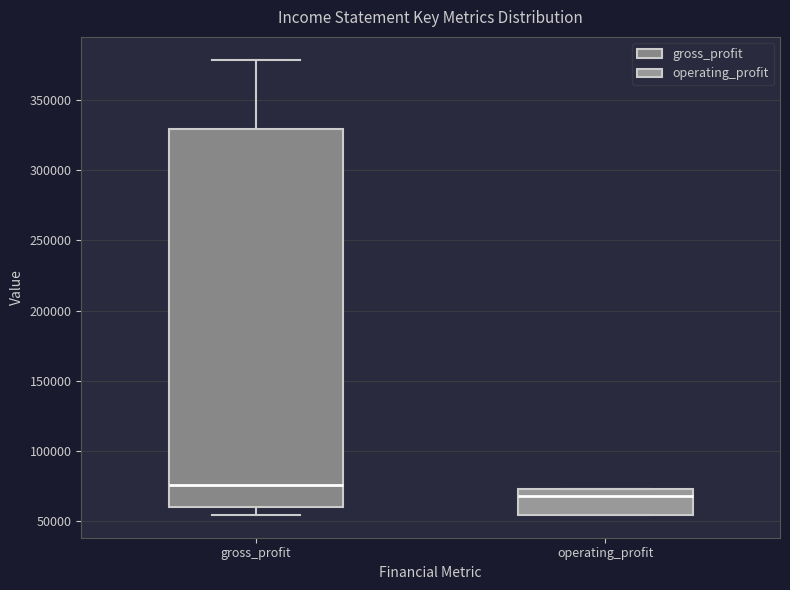

Where is the upper edge of the box for gross_profit on the y-axis? The values are not printed on the chart, so give them approximately, as read against the axis.

330000